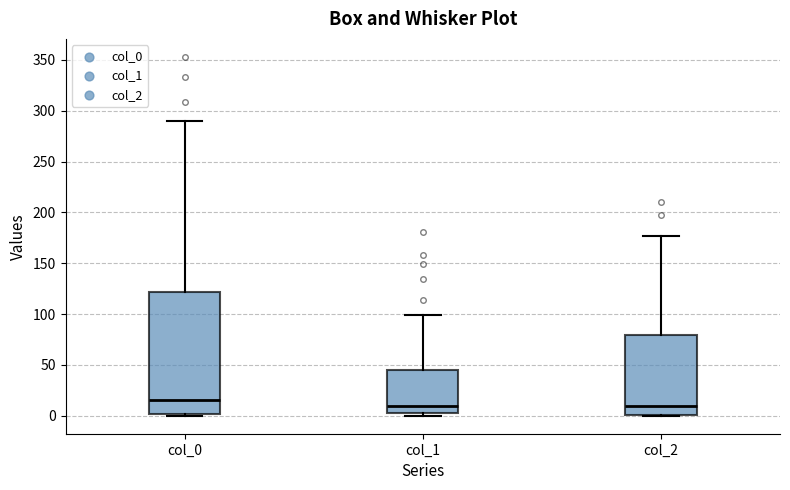

Where does the median line of the box for col_2 sit on the y-axis? The values are not printed on the chart, so give them approximately, as read against the axis.

10